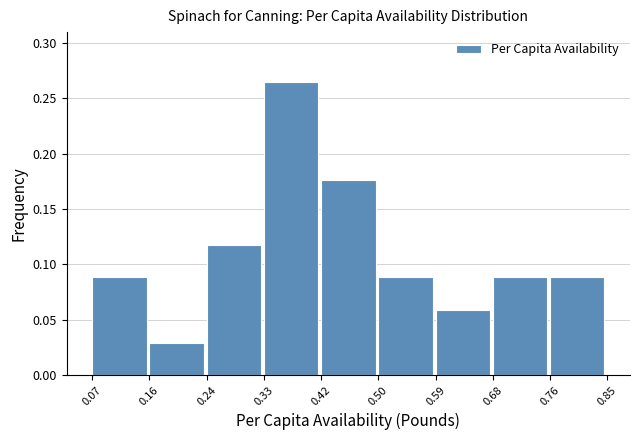

Reading left to right, list every bar in this chart as the range it spans on the x-axis followed by its height. The values are not printed on the chart, so give them approximately, as read against the axis.

0.07 to 0.16: 0.090
0.16 to 0.24: 0.030
0.24 to 0.33: 0.120
0.33 to 0.42: 0.265
0.42 to 0.50: 0.175
0.50 to 0.59: 0.090
0.59 to 0.68: 0.060
0.68 to 0.76: 0.090
0.76 to 0.85: 0.090